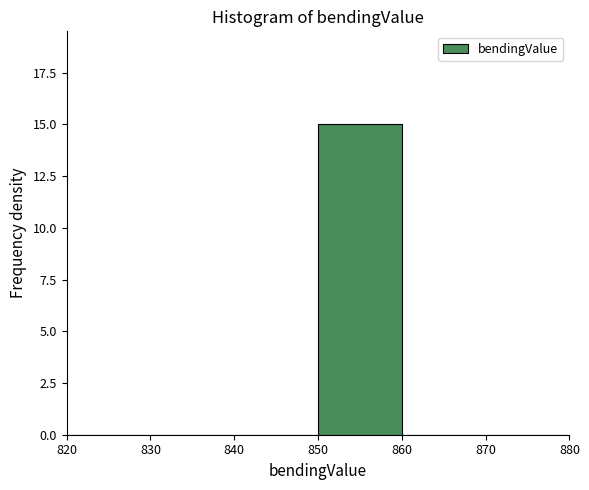

Reading left to right, list every bar in this chart as the range it spans on the x-axis followed by its height. The values are not printed on the chart, so give them approximately, as read against the axis.

820 to 830: 0
830 to 840: 0
840 to 850: 0
850 to 860: 15
860 to 870: 0
870 to 880: 0